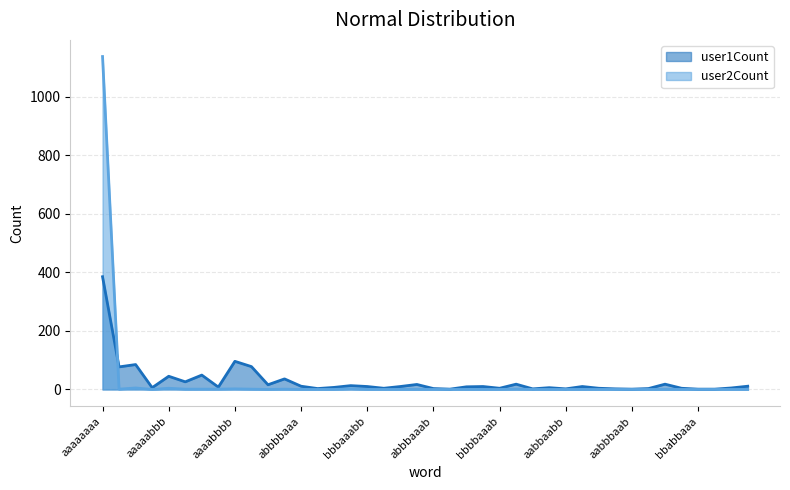

At how many categories does at least one series exceed 1129?

1